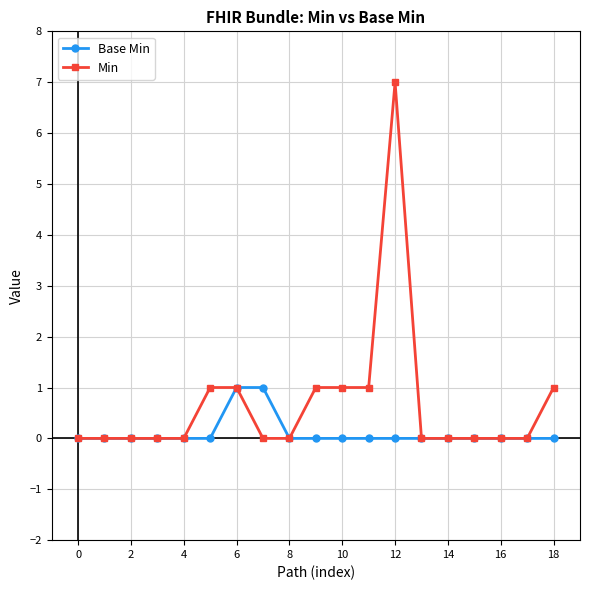

Reading left to right, list all the values displayed in this chart.

Base Min: 0	0	0	0	0	0	1	1	0	0	0	0	0	0	0	0	0	0	0
Min: 0	0	0	0	0	1	1	0	0	1	1	1	7	0	0	0	0	0	1